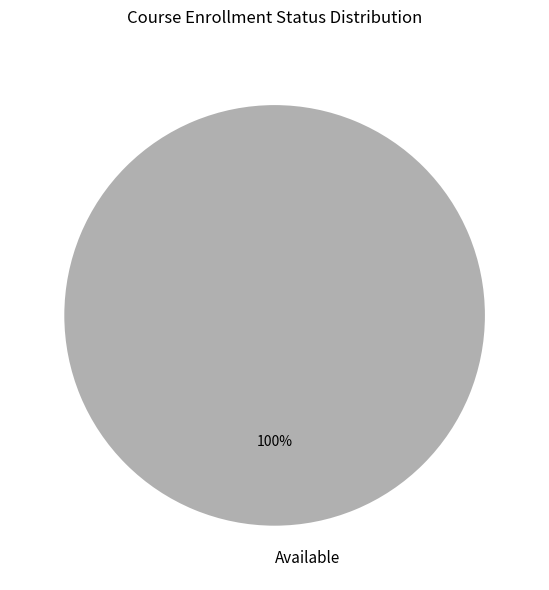

The Available slice represents 100% of the pie. True or false?

True